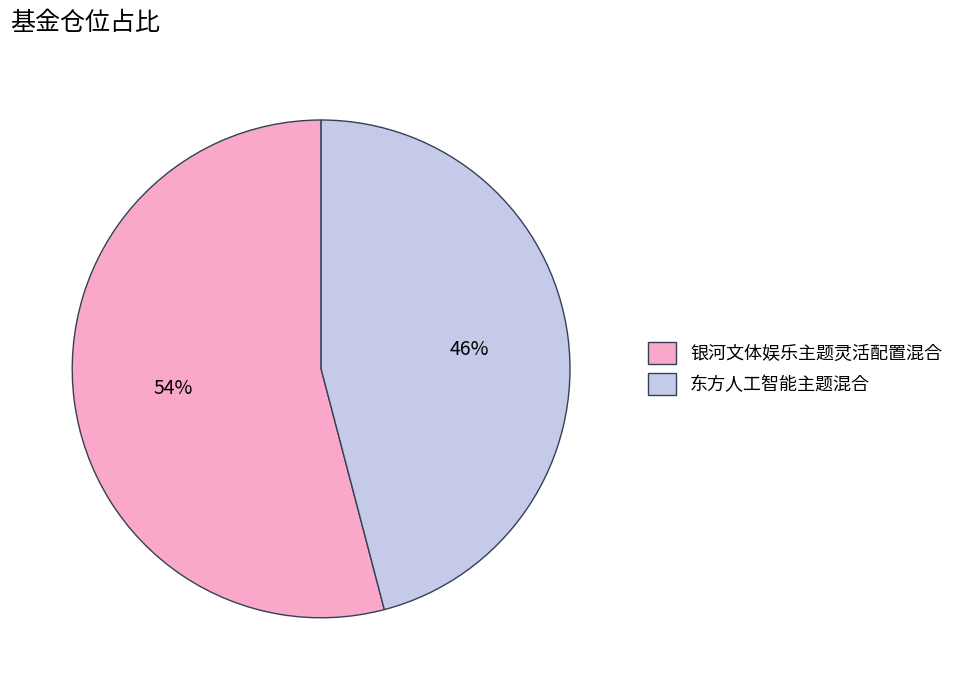

Approximately how many times larger is the value at 银河文体娱乐主题灵活配置混合 compared to 东方人工智能主题混合?

1.2